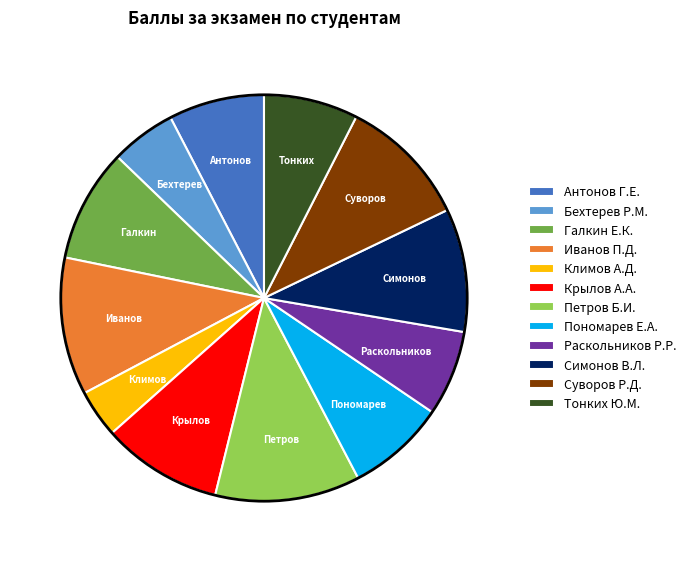

Does Климов А.Д. account for over 50% of the chart?

No